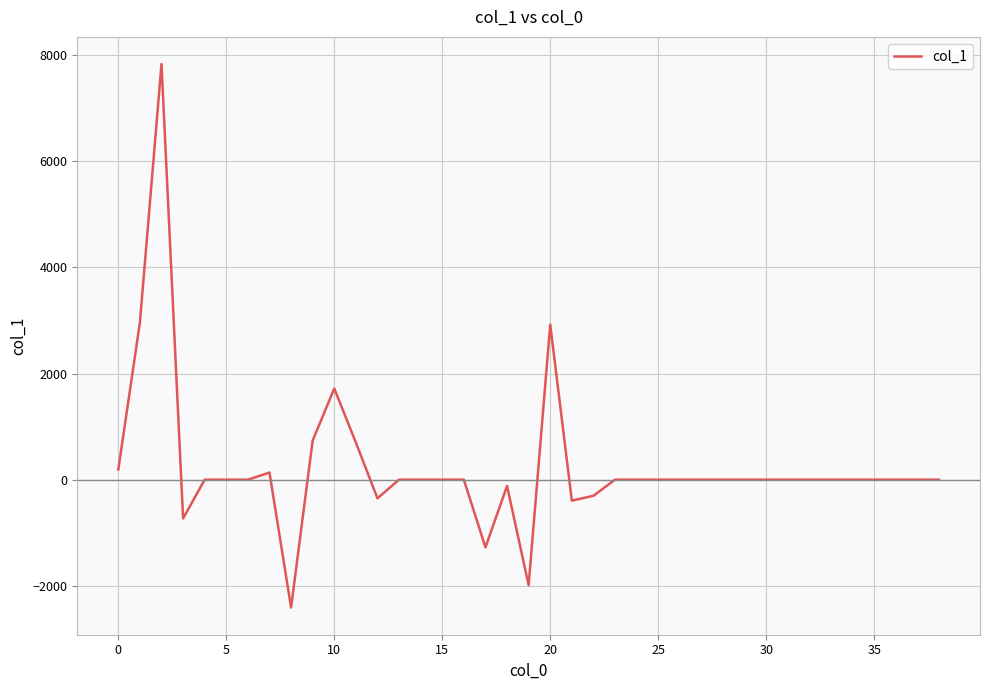

What is the greatest value displayed?

7831.2